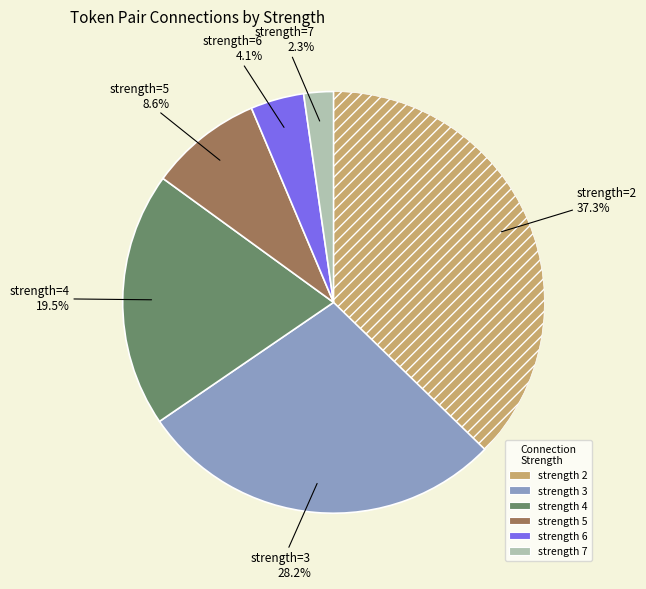

Is there any slice that represents more than half of the pie?

No